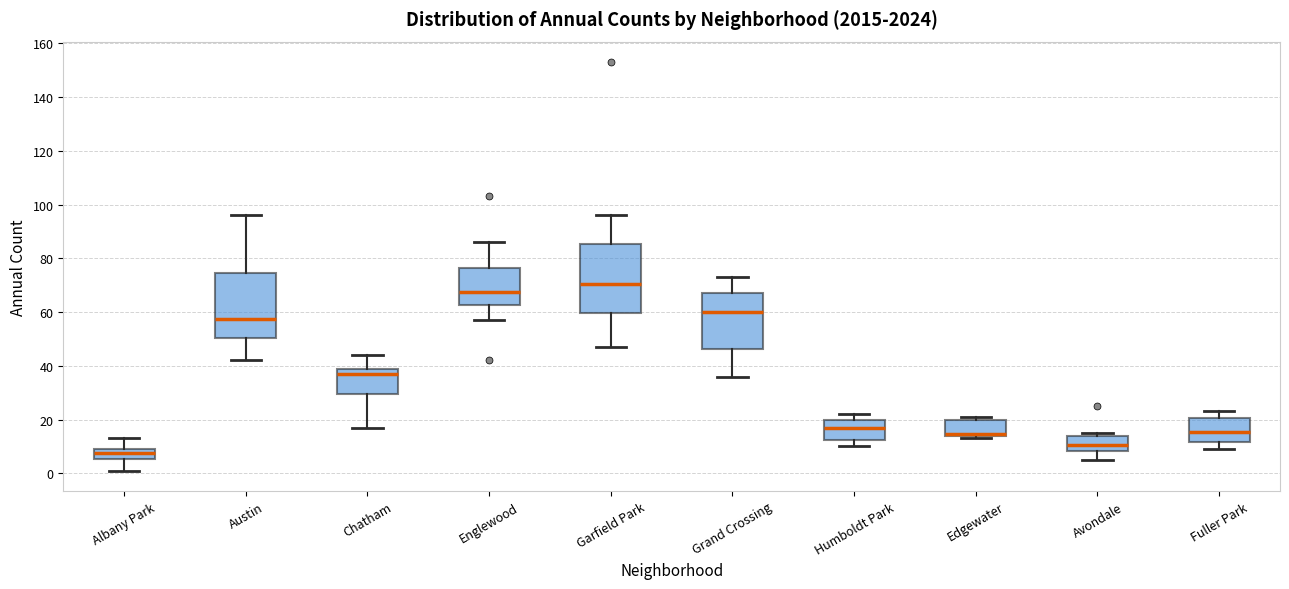

Reading left to right, read every box against the y-axis: the position of its median line, the range the box covers, and the ends of its whiskers. The values are not printed on the chart, so give them approximately, as read against the axis.

Albany Park: median 8, box 6 to 10, whiskers 2 to 14
Austin: median 58, box 50 to 74, whiskers 42 to 96
Chatham: median 38 (just below the box's upper edge), box 30 to 38, whiskers 18 to 44
Englewood: median 68, box 62 to 76, whiskers 58 to 86
Garfield Park: median 70, box 60 to 86, whiskers 48 to 96
Grand Crossing: median 60, box 46 to 68, whiskers 36 to 74
Humboldt Park: median 18, box 12 to 20, whiskers 10 to 22
Edgewater: median 14 (drawn on the box's lower edge), box 14 to 20, whiskers 14 (just below the box's lower edge) to 22
Avondale: median 10, box 8 to 14, whiskers 6 to 16
Fuller Park: median 16, box 12 to 20, whiskers 10 to 24